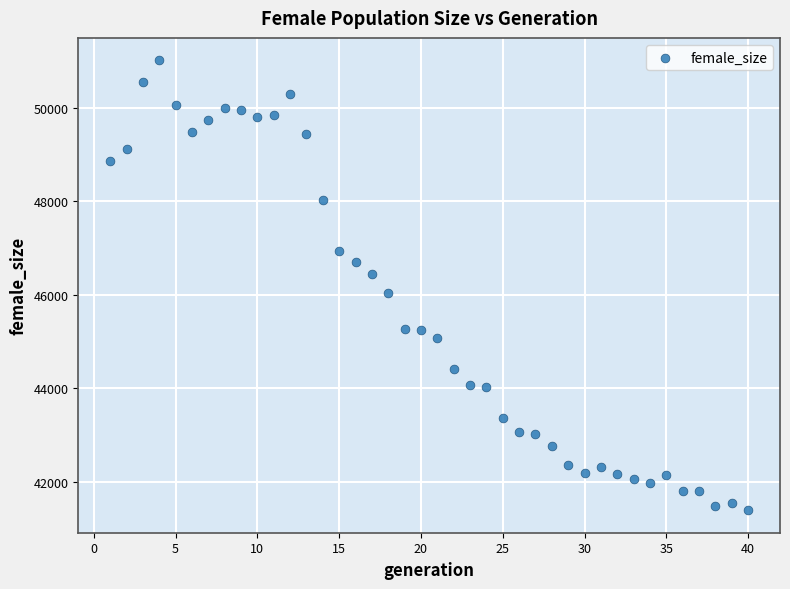

What is the range of X values (max minus min)?

39